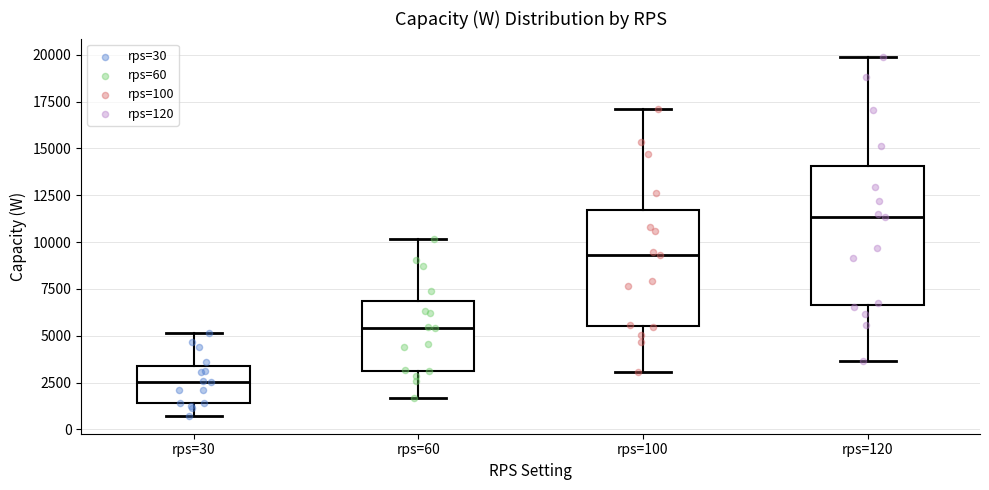

Reading left to right, transcribe this box plot: for each box, give where its median line is, the range the box spans, and where its two whiskers end, as read against the y-axis. The values are not printed on the chart, so give them approximately, as read against the axis.

rps=30: median 2500, box 1500 to 3500, whiskers 500 to 5000
rps=60: median 5500, box 3000 to 7000, whiskers 1500 to 10000
rps=100: median 9500, box 5500 to 11500, whiskers 3000 to 17000
rps=120: median 11500, box 6500 to 14000, whiskers 3500 to 20000